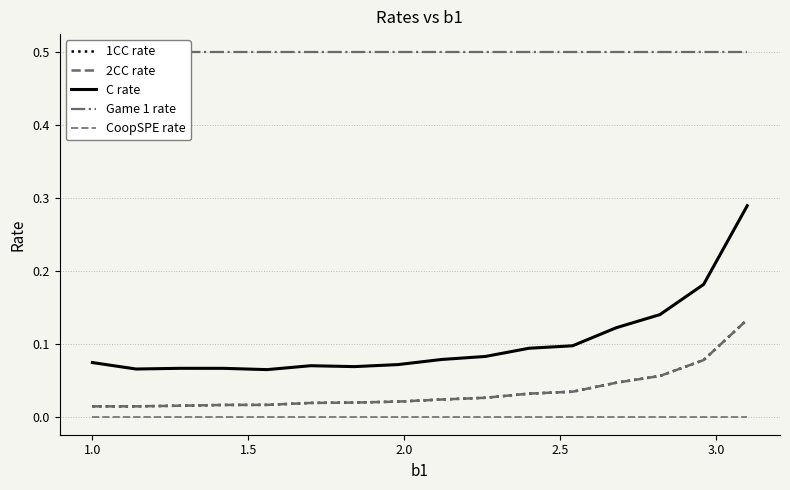

What is the sum of all 2CC rate values?

0.6